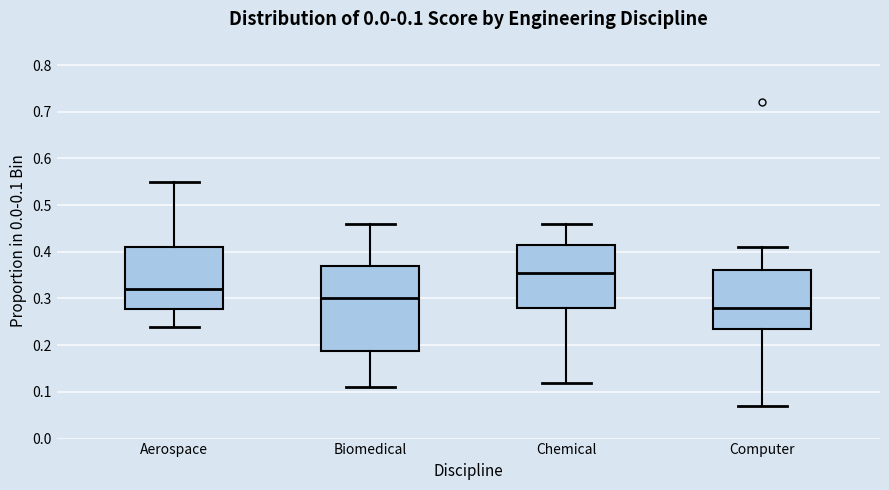

Which box's median line is the highest?

Chemical